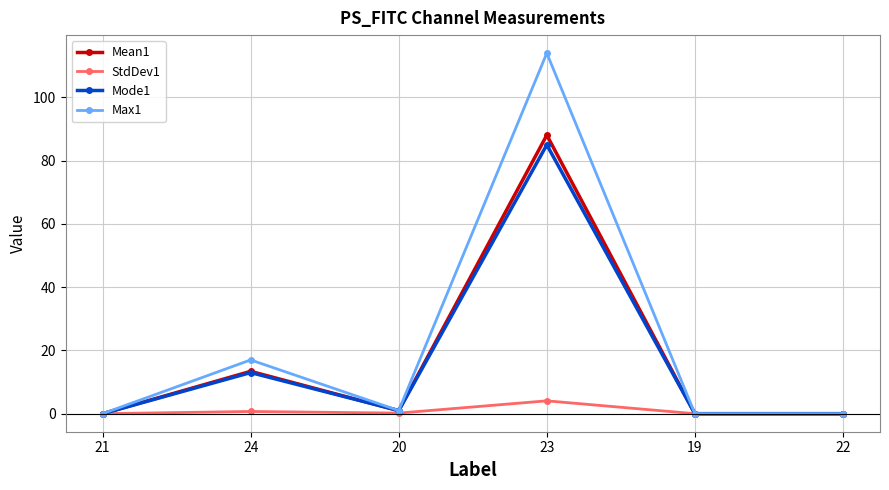

How many lines are shown in the chart?

4